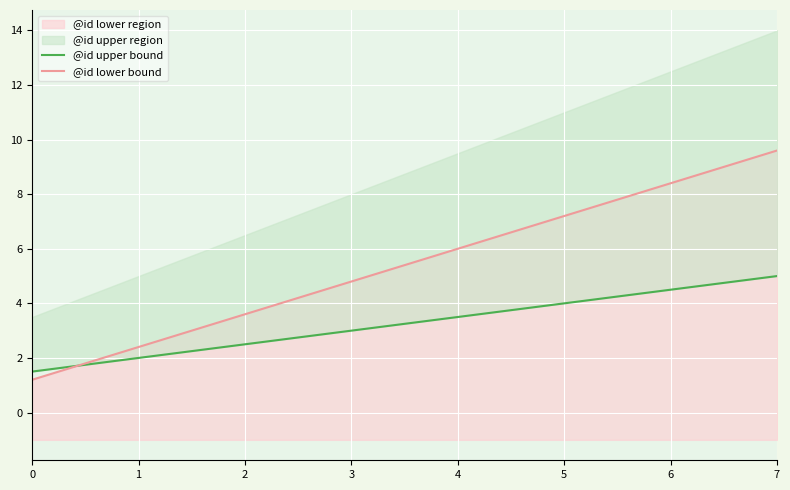

What is the approximate value of @id upper bound at 0?

1.5